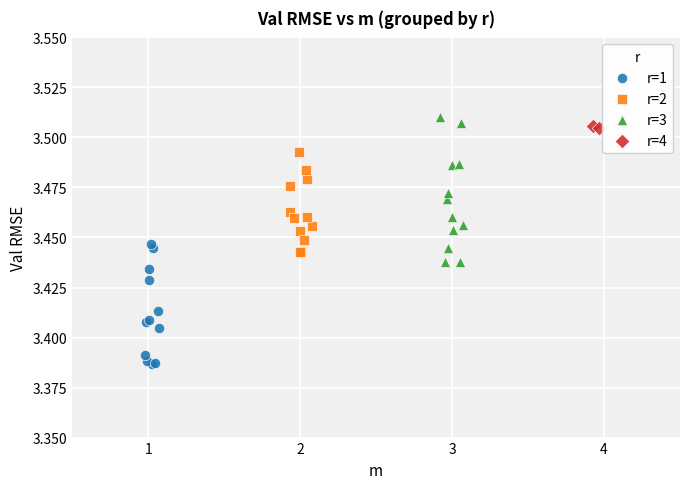

Which series contains the highest Y value?

r=3